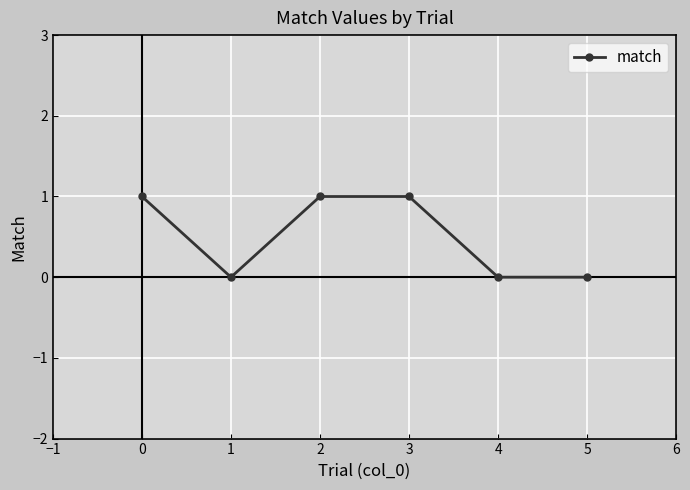

What is the greatest value displayed?

1